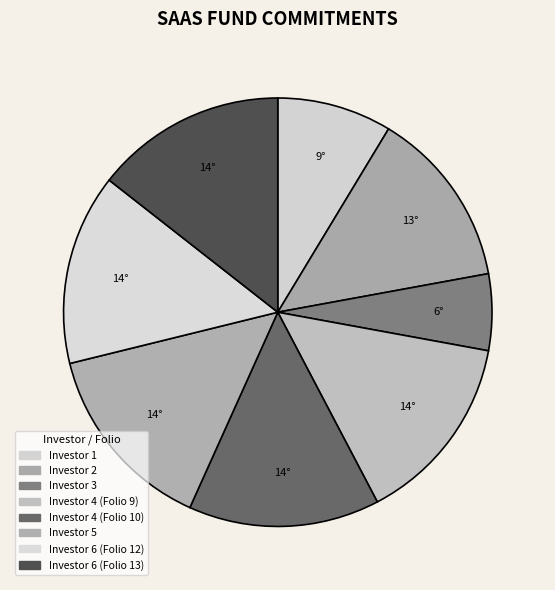

To the nearest percent, what is the average slice percentage?

12%